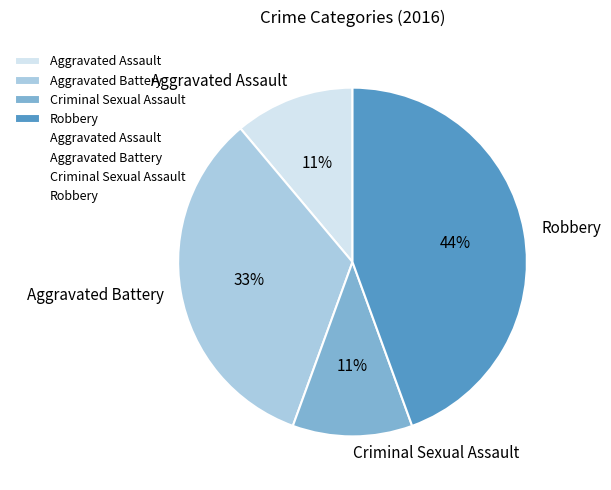

How many segments does this pie chart have?

4